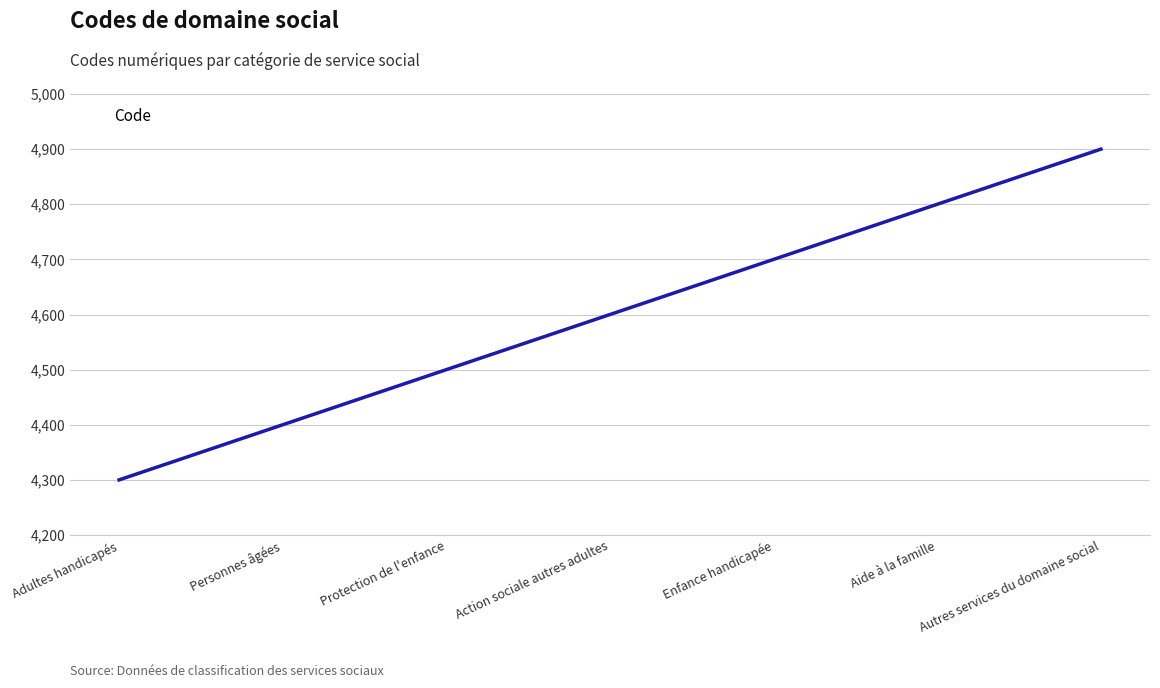

Reading right to left, what are all the values shown in this chart?

4900	4800	4700	4600	4500	4400	4300